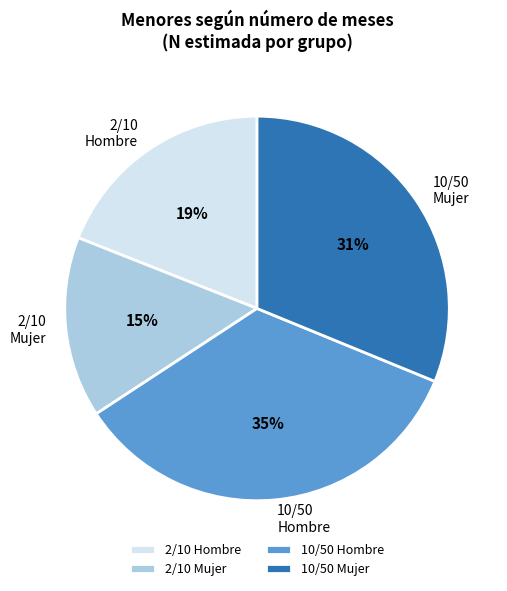

Is the sum of 10/50 Mujer and 2/10 Mujer greater than half?

No